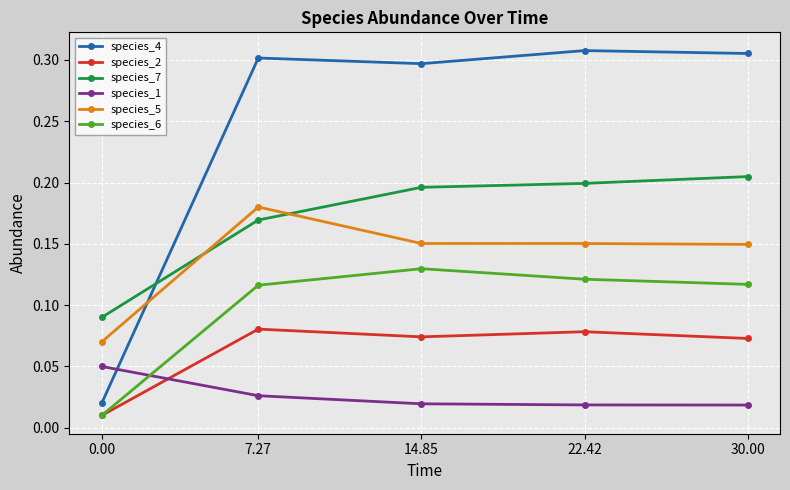

Does the chart display data point markers on the line(s)?

Yes